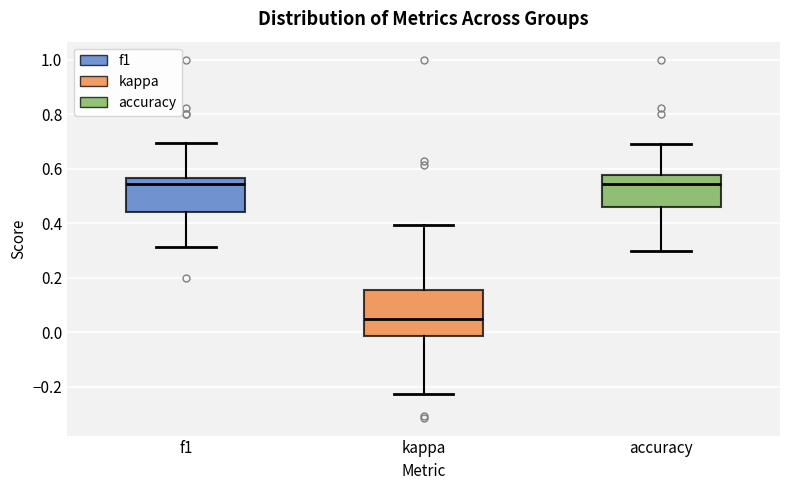

Reading left to right, read every box against the y-axis: the position of its median line, the range the box covers, and the ends of its whiskers. The values are not printed on the chart, so give them approximately, as read against the axis.

f1: median 0.54, box 0.44 to 0.56, whiskers 0.32 to 0.70
kappa: median 0.04, box -0.02 to 0.16, whiskers -0.22 to 0.40
accuracy: median 0.54, box 0.46 to 0.58, whiskers 0.30 to 0.70